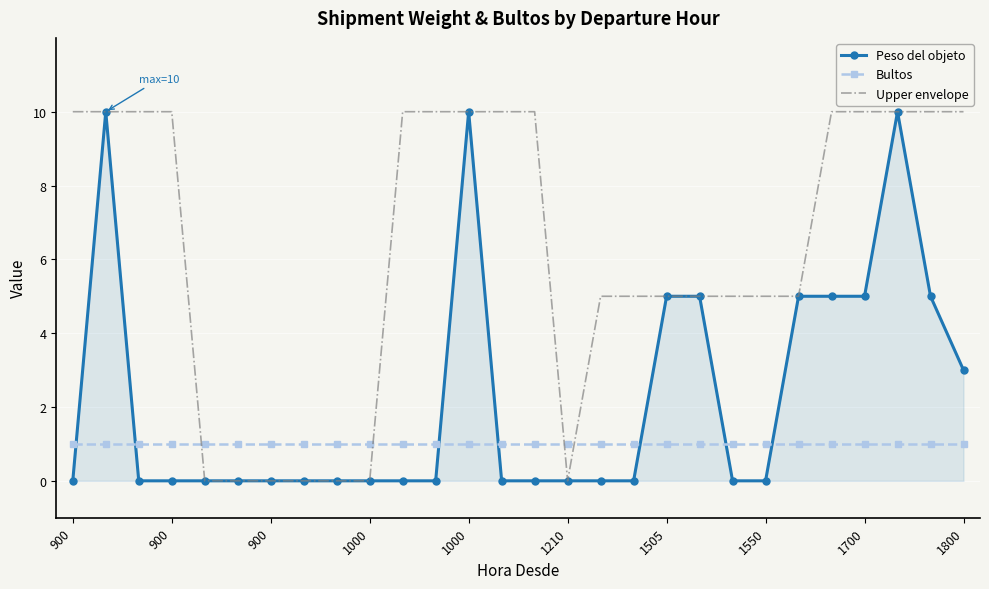

What are all the series names shown in the legend?

Peso del objeto, Bultos, Upper envelope